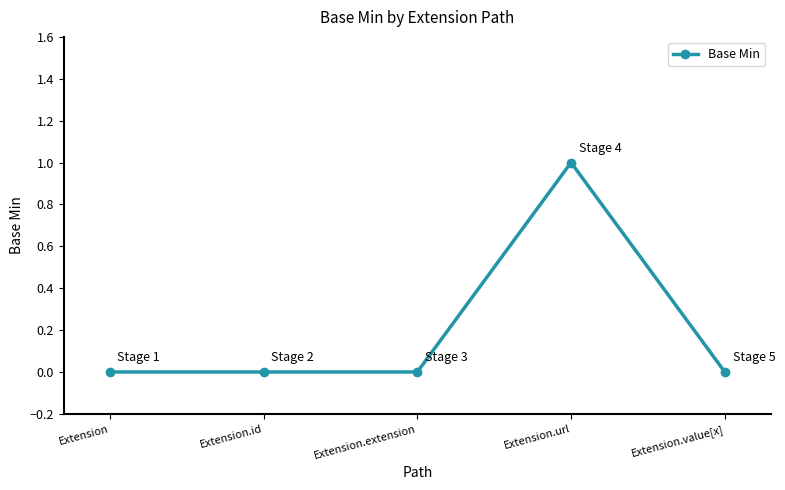

How many lines are shown in the chart?

1